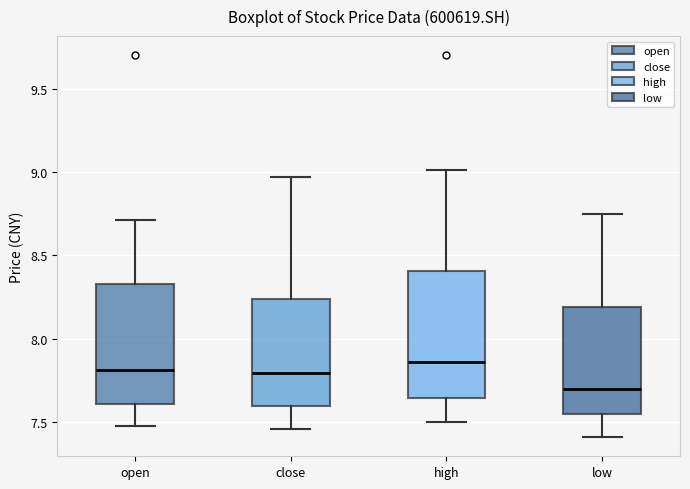

Where does the lower whisker of the box for high end on the y-axis? The values are not printed on the chart, so give them approximately, as read against the axis.

7.50